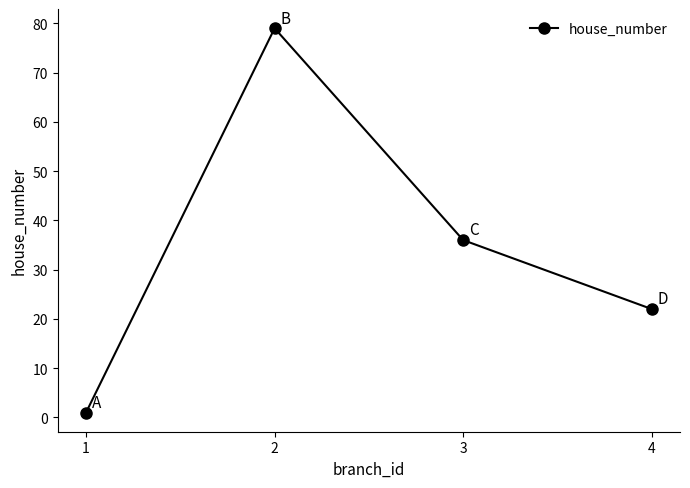

What is the difference between the maximum and minimum values?

78